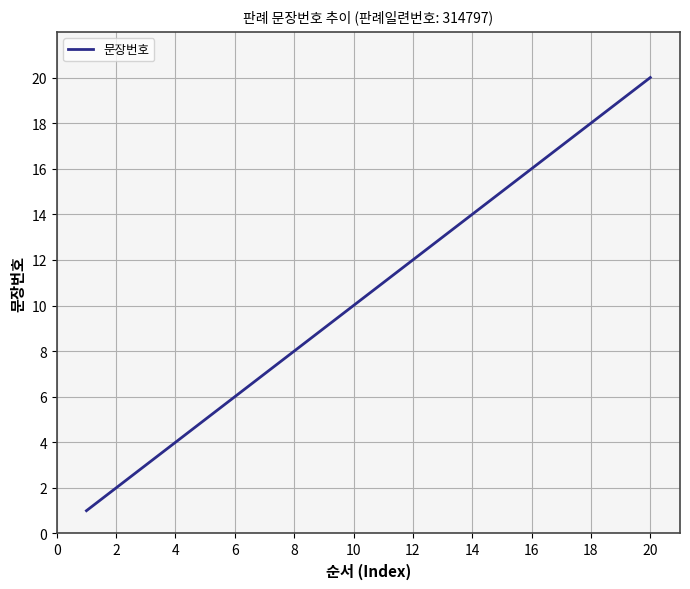

True or false: there are more than 2 points higher than both neighbors.

False